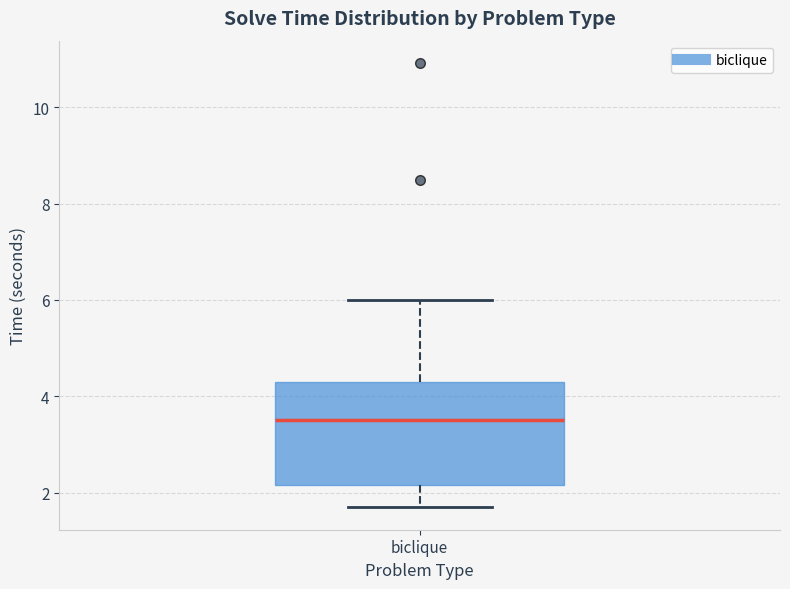

Transcribe this box plot: give where the median line is, the range the box spans, and where the two whiskers end, as read against the y-axis. The values are not printed on the chart, so give them approximately, as read against the axis.

median 3.4, box 2.2 to 4.2, whiskers 1.6 to 6.0